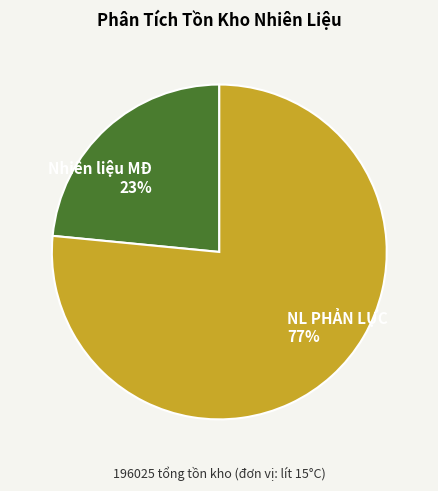

Which slice is the largest?

NL PHẢN LỰC